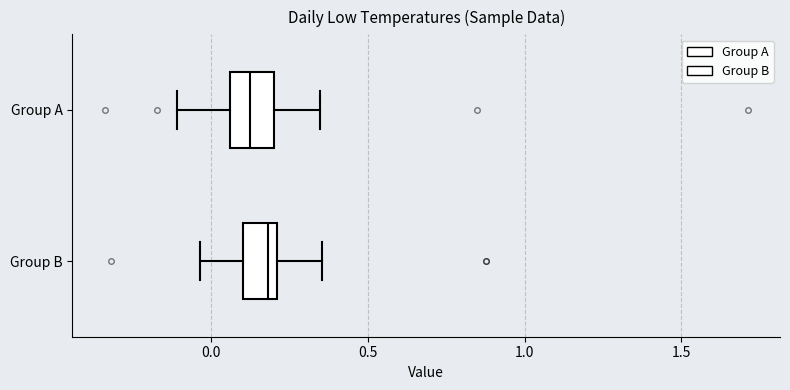

Reading bottom to top, read every box against the x-axis: the position of its median line, the range the box covers, and the ends of its whiskers. The values are not printed on the chart, so give them approximately, as read against the axis.

Group B: median 0.20 (just left of the box's right edge), box 0.10 to 0.20, whiskers -0.05 to 0.35
Group A: median 0.15, box 0.05 to 0.20, whiskers -0.10 to 0.35